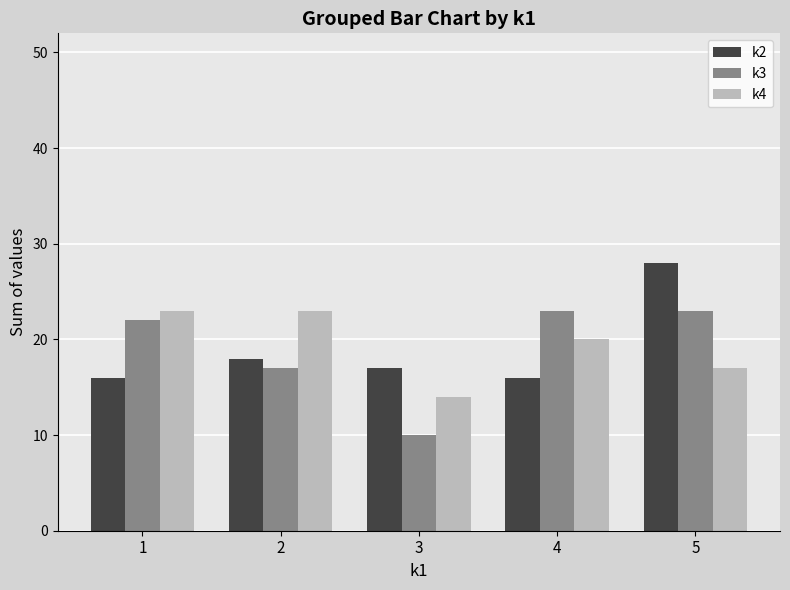

What is the sum of all k3 values?

95